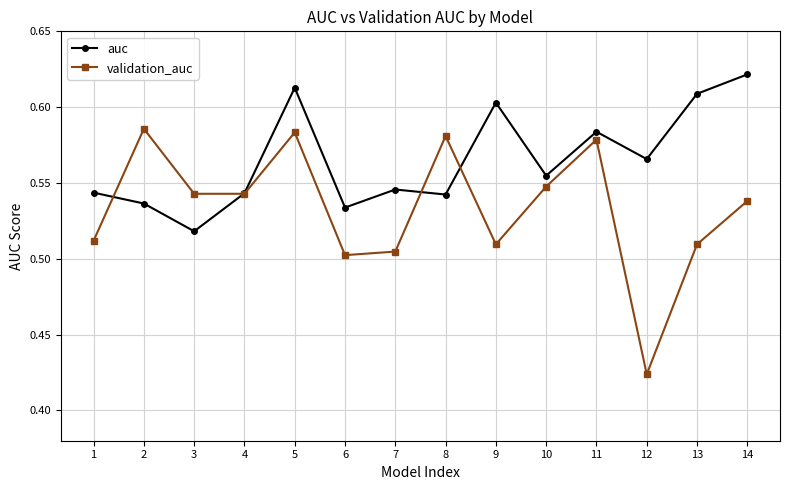

Rank the series at 1 from lowest to highest value.

validation_auc, auc